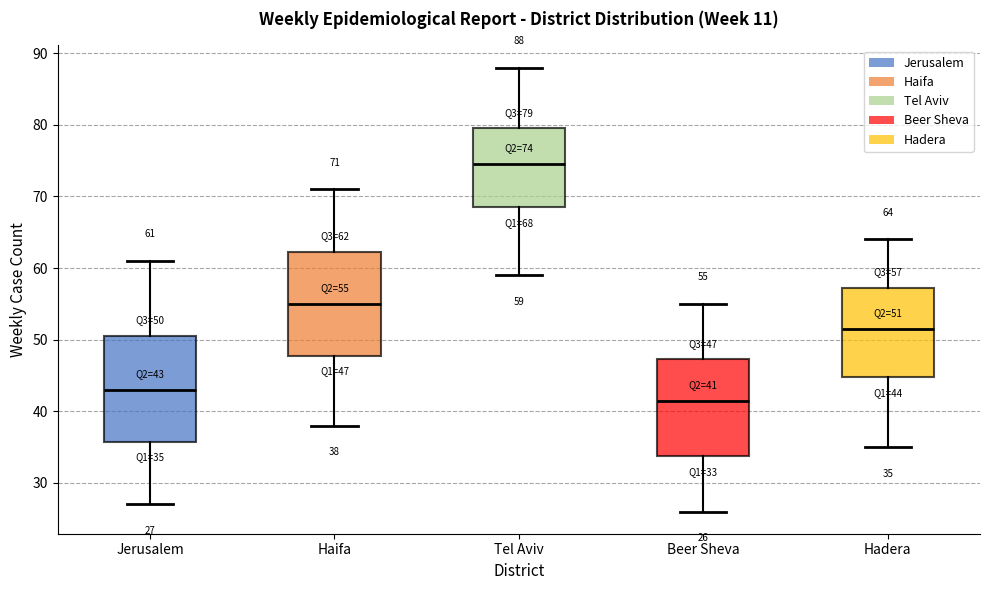

Which box's median line is the lowest?

Beer Sheva